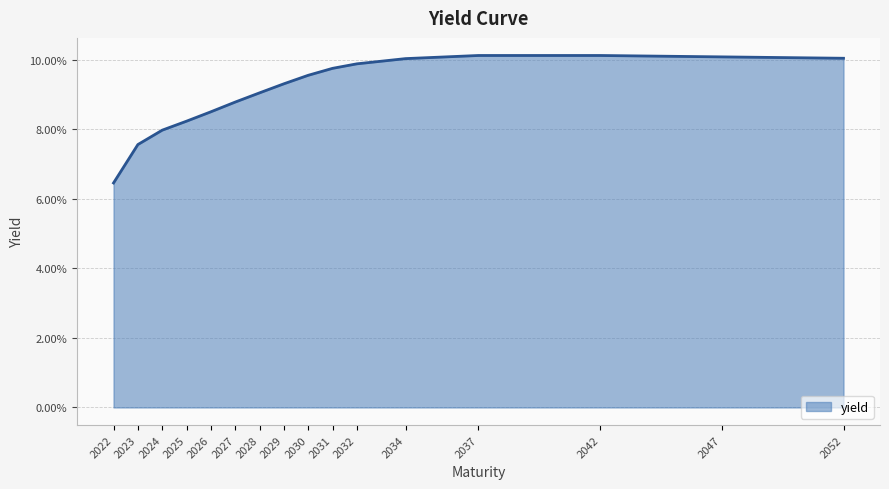

Is this an area chart (filled region under the line)?

Yes